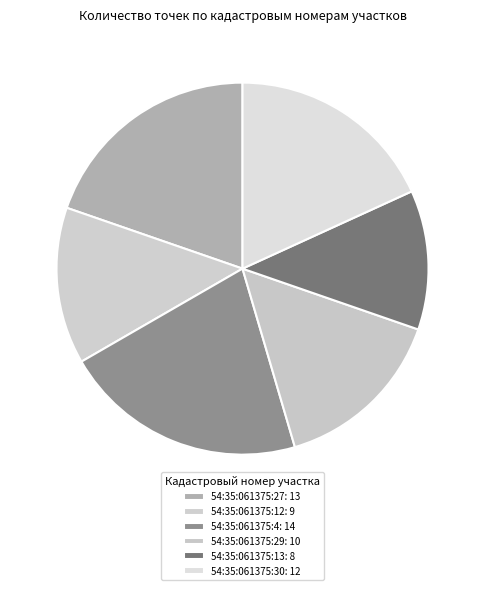

How many segments does this pie chart have?

6